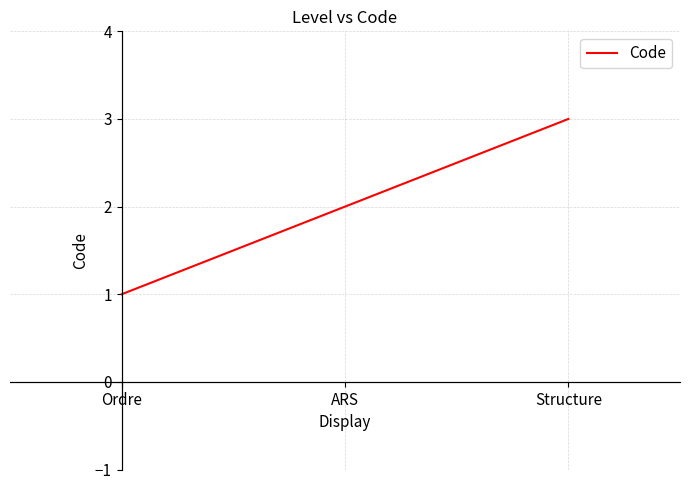

List the labels in order of value, smallest first.

Ordre, ARS, Structure